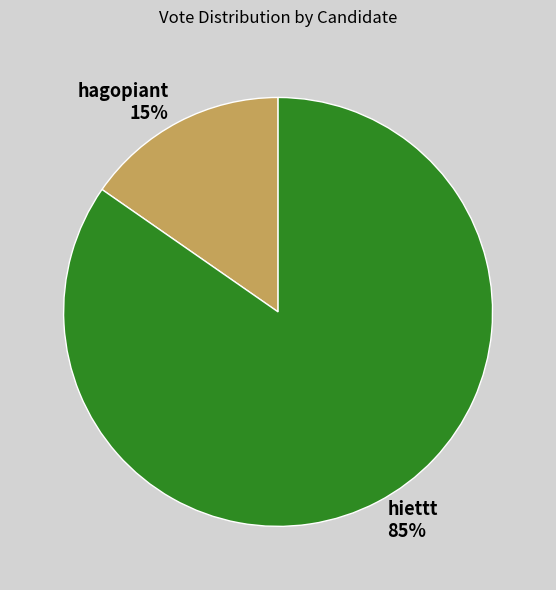

Which has a higher value, hiettt or hagopiant?

hiettt